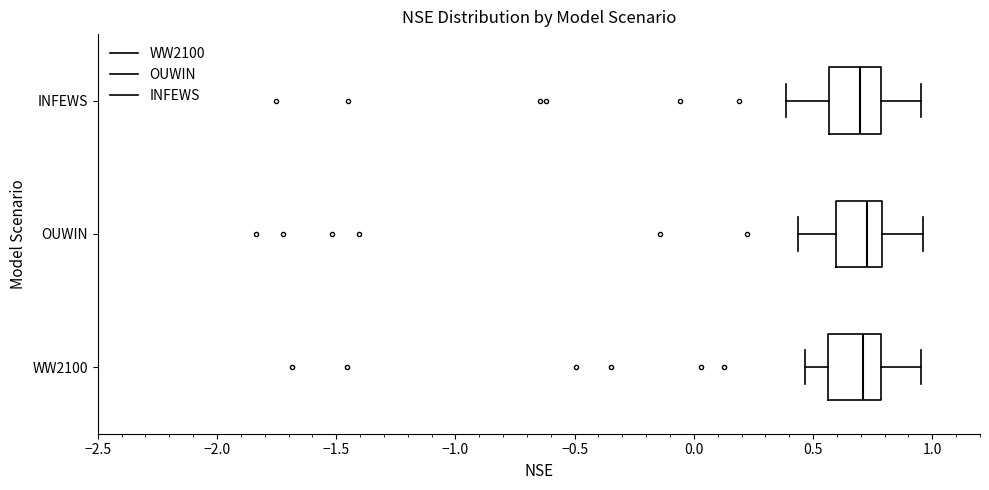

Where is the right edge of the box for INFEWS on the x-axis? The values are not printed on the chart, so give them approximately, as read against the axis.

0.80